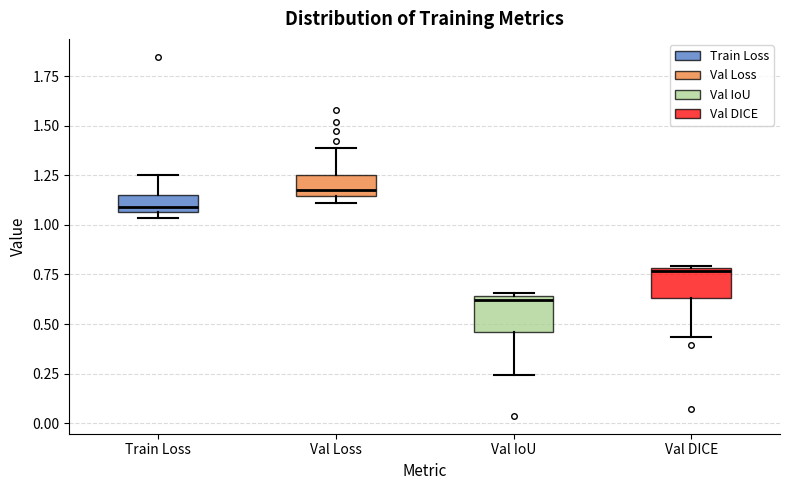

Which box has the lowest median line?

Val IoU